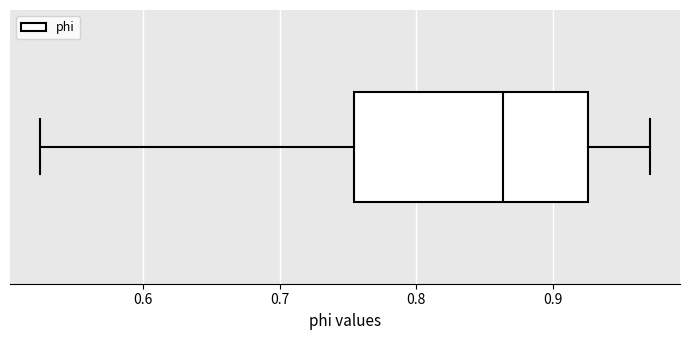

Transcribe this box plot: give where the median line is, the range the box spans, and where the two whiskers end, as read against the x-axis. The values are not printed on the chart, so give them approximately, as read against the axis.

median 0.86, box 0.75 to 0.93, whiskers 0.52 to 0.97